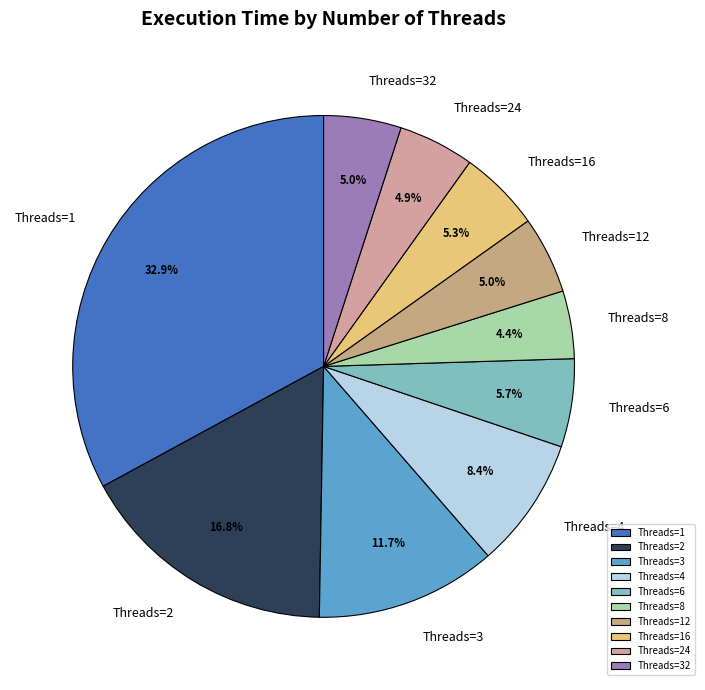

What is the ratio of the value at Threads=3 to the value at Threads=6?

2.1